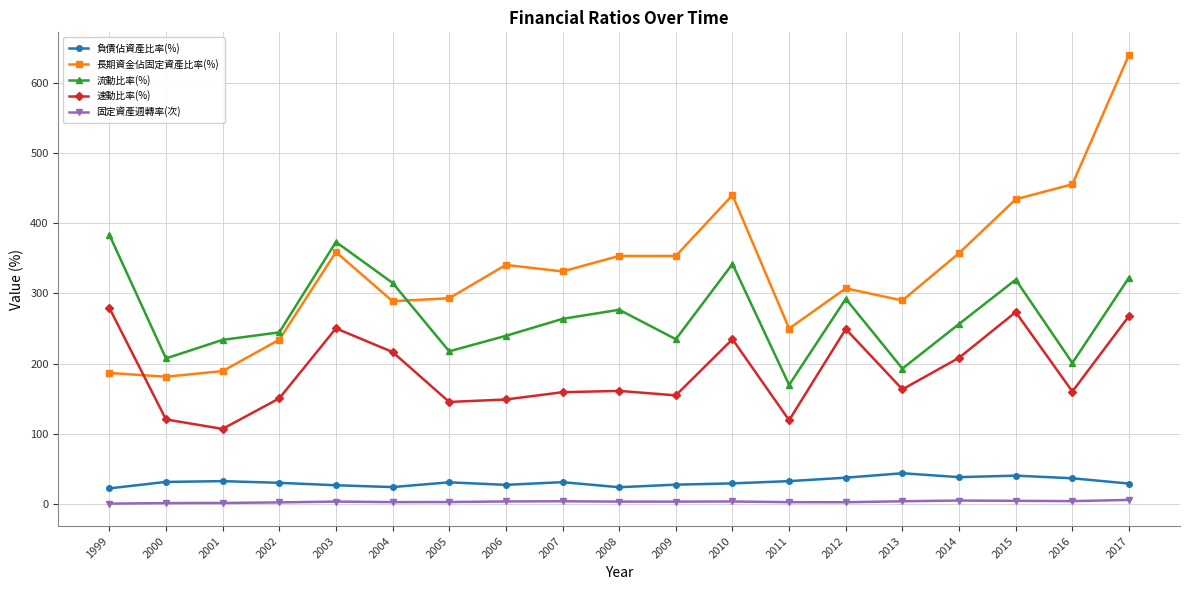

How many data points in 負債佔資產比率(%) are less than 30?

8